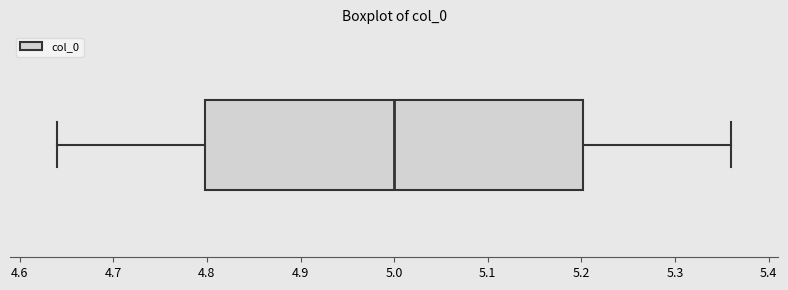

Transcribe this box plot: give where the median line is, the range the box spans, and where the two whiskers end, as read against the x-axis. The values are not printed on the chart, so give them approximately, as read against the axis.

median 5.00, box 4.80 to 5.20, whiskers 4.64 to 5.36